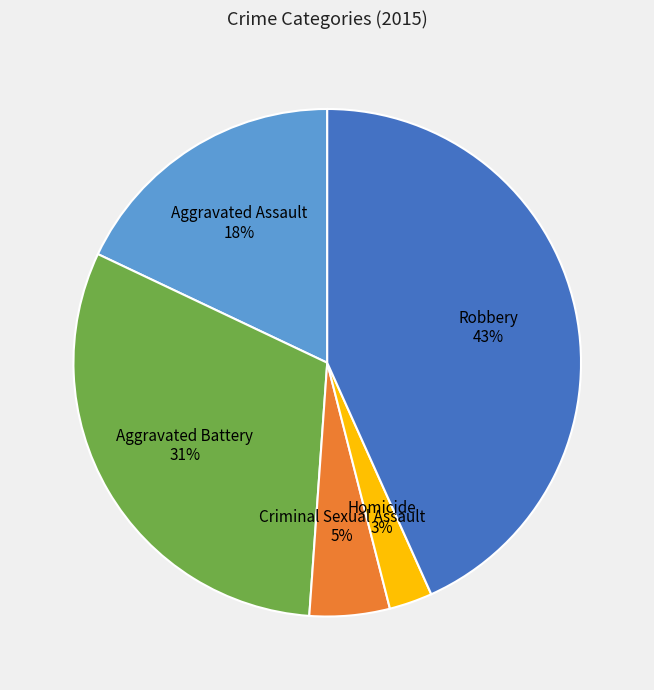

To the nearest percent, what is the difference between the Aggravated Battery and Aggravated Assault slice percentages?

13%